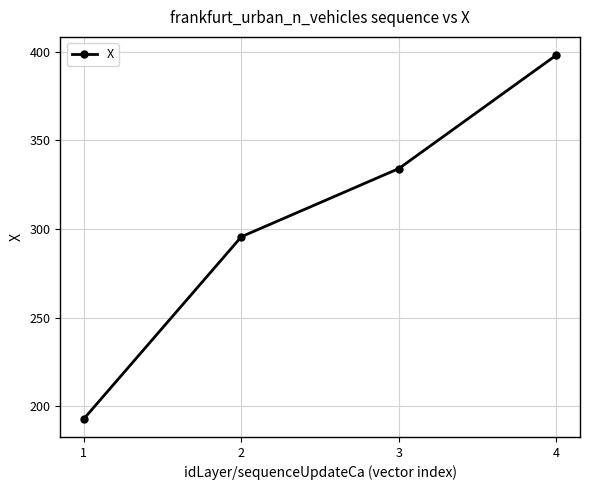

Which has a higher value, 3 or 2?

3